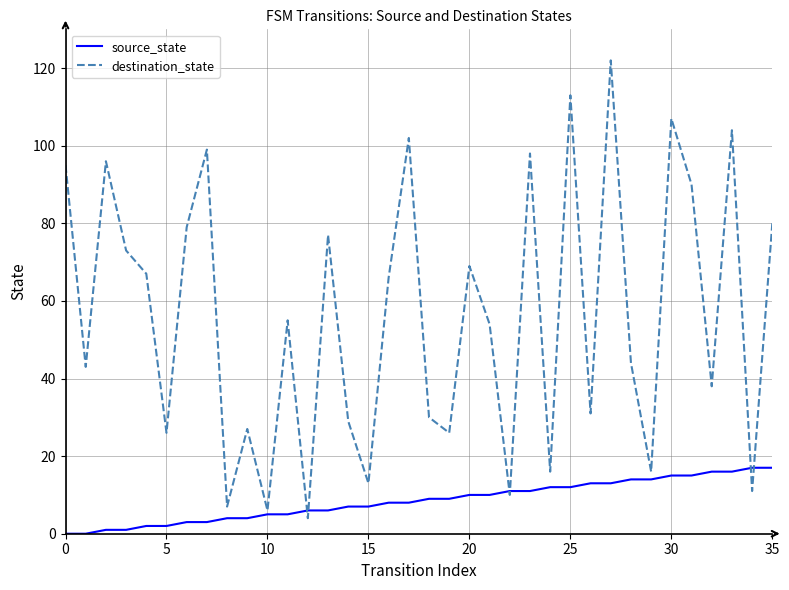

Rank the series by their maximum value, from highest to lowest.

destination_state, source_state